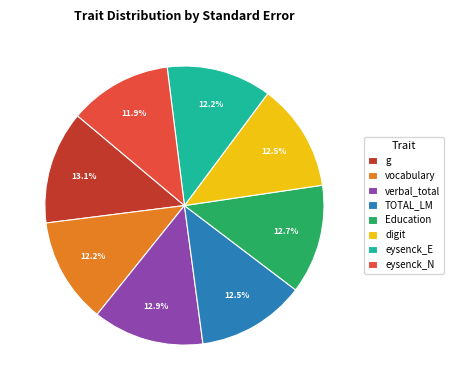

To the nearest percent, what portion does digit represent?

12%